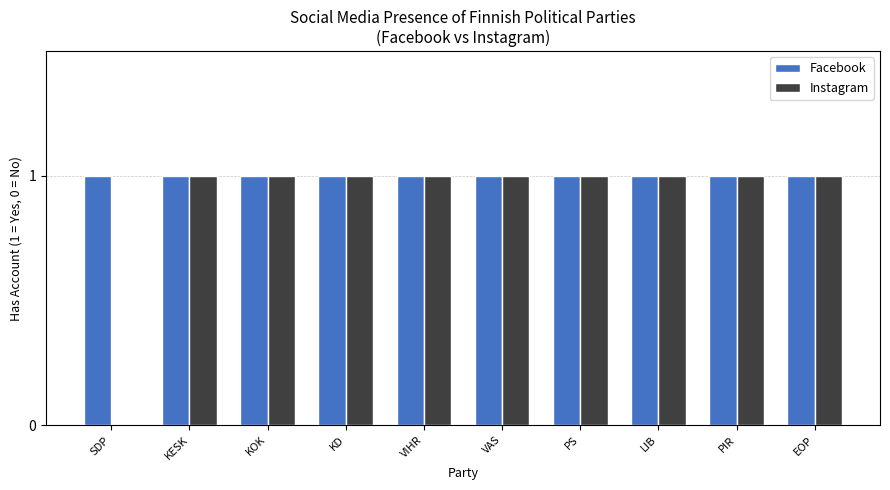

True or false: Facebook has a value of 0 at KESK.

False